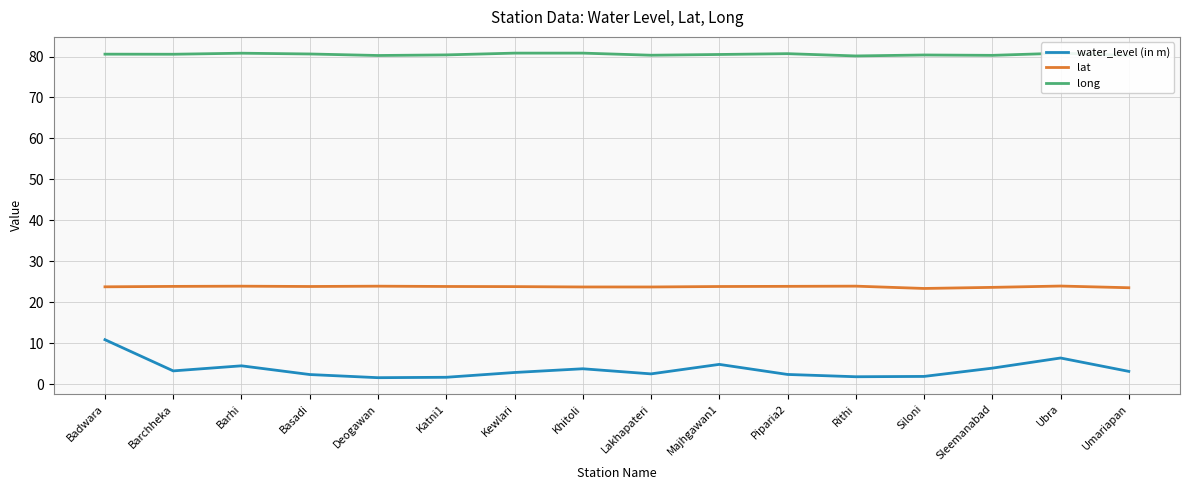

What is the spread (max minus min) of values at Umariapan?

77.2